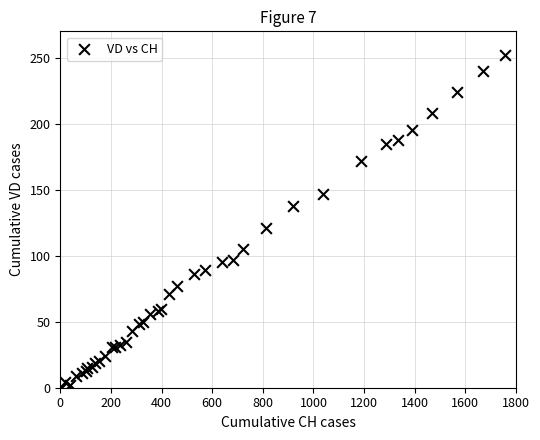

What Y value in the scatter plot is closest to 126?

121